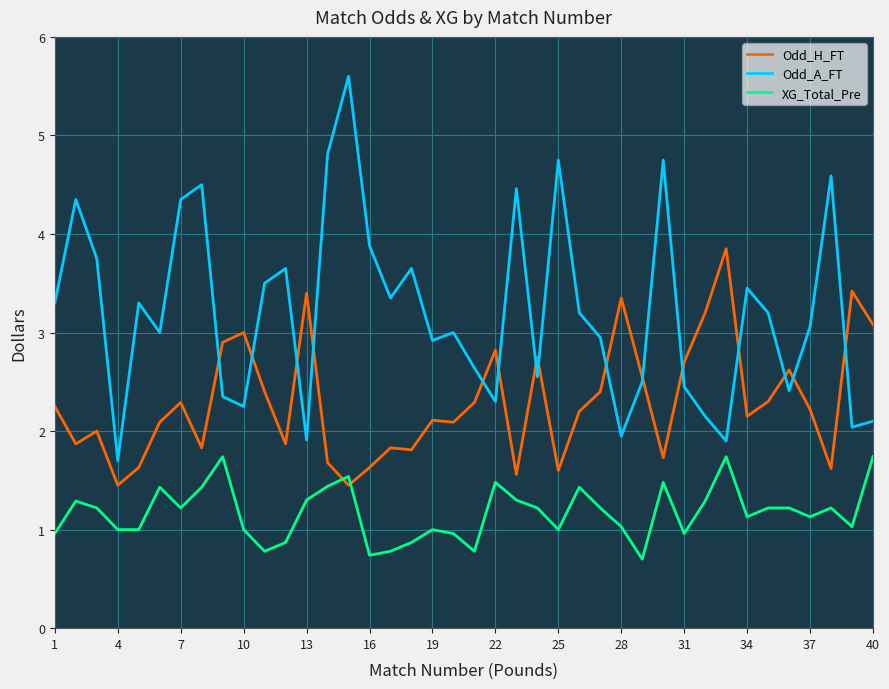

What is the minimum value shown in the chart?

0.7